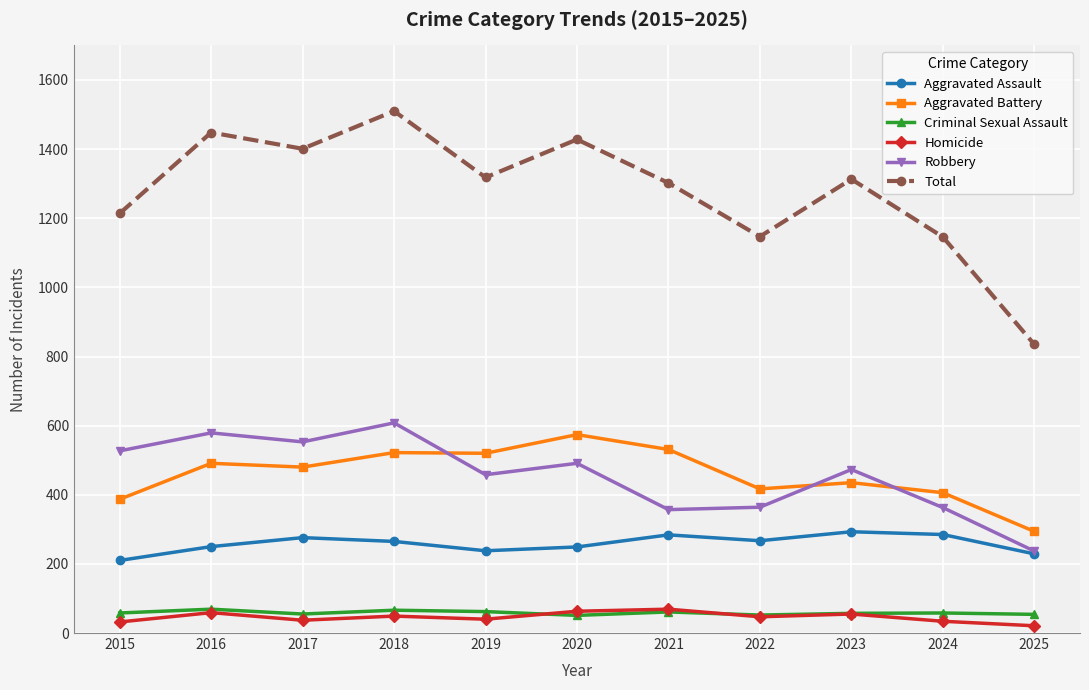

What is the total value across all series at 2017?

2802